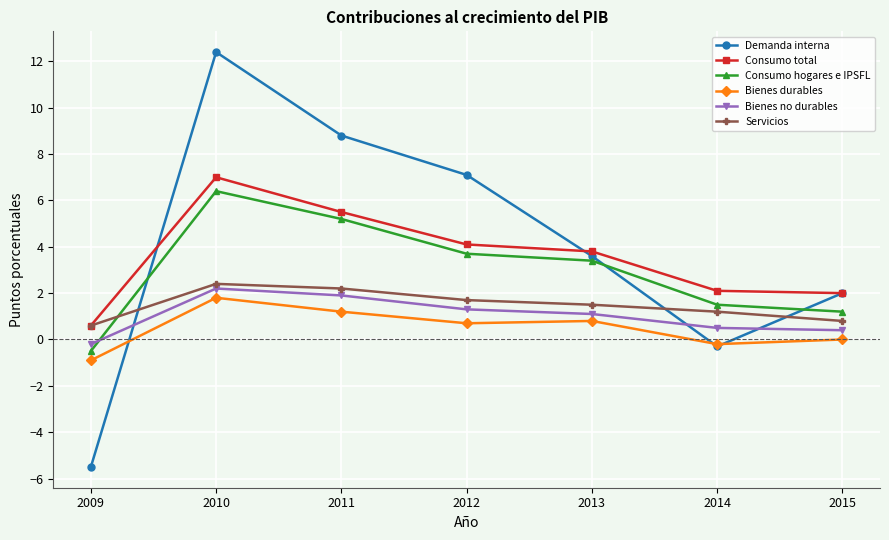

In Servicios, how many points are higher than both neighbors (excluding endpoints)?

1